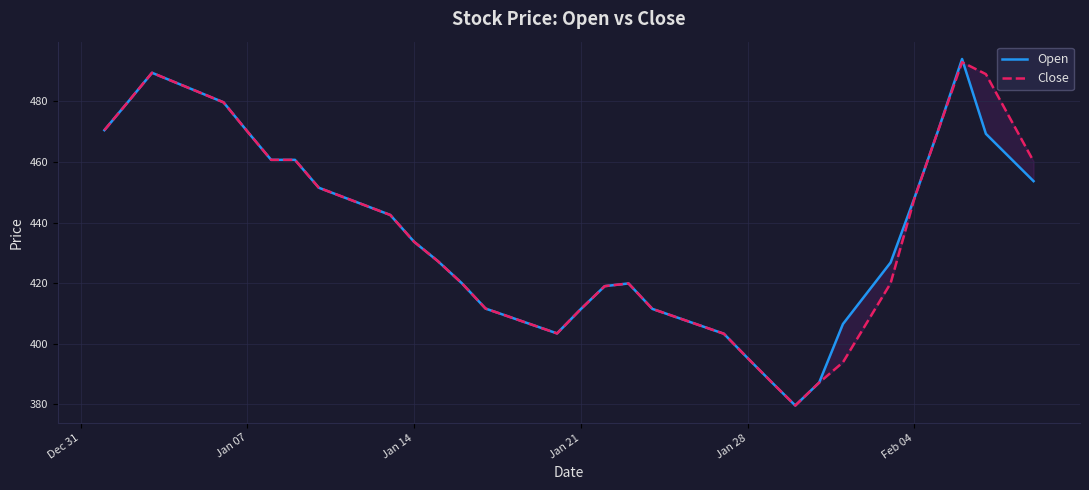

List the series in order of their overall mean, highest first.

Close, Open